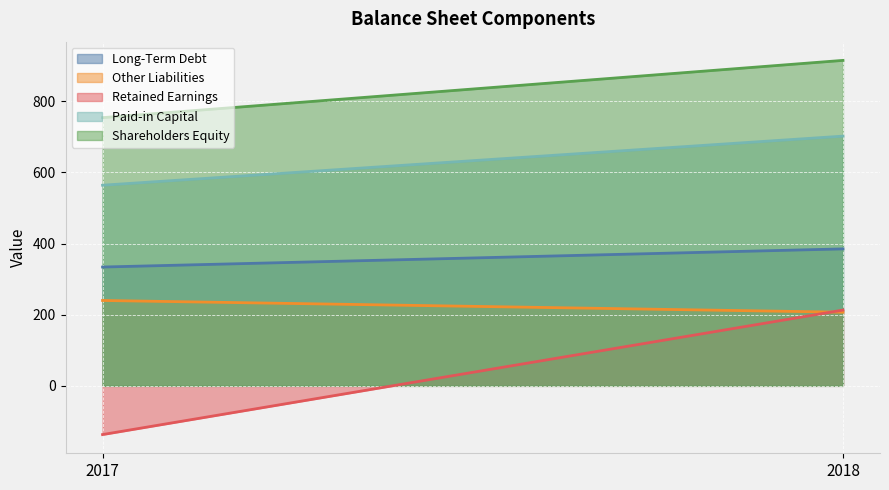

Reading left to right, transcribe all the data shown in this chart.

Long-Term Debt: 334	385
Other Liabilities: 240	207
Retained Earnings: -137	213
Paid-in Capital: 564	702
Shareholders Equity: 754	915